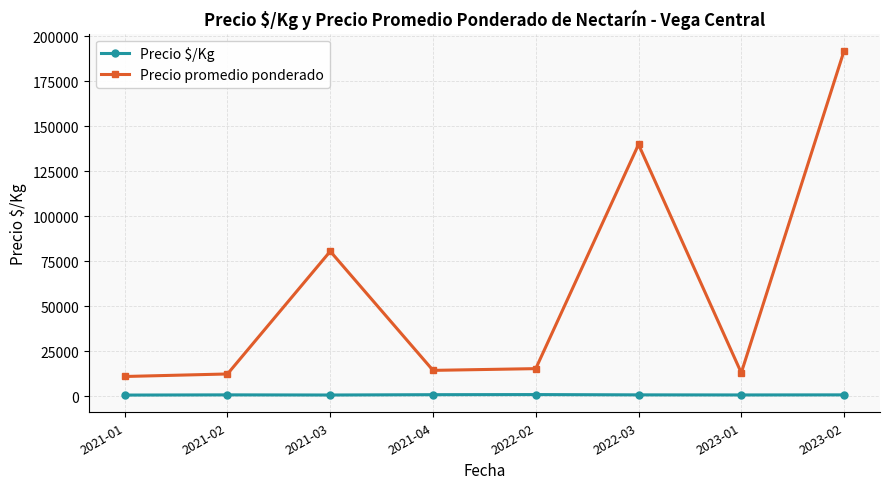

At which category does Precio promedio ponderado reach its first local peak?

2021-03